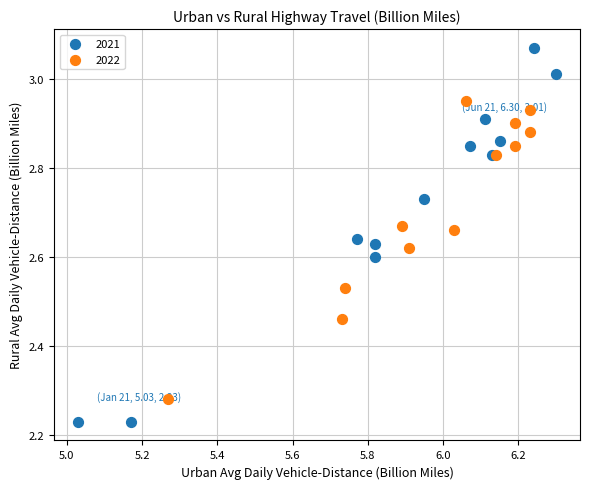

Which series reaches the maximum Y coordinate?

2021